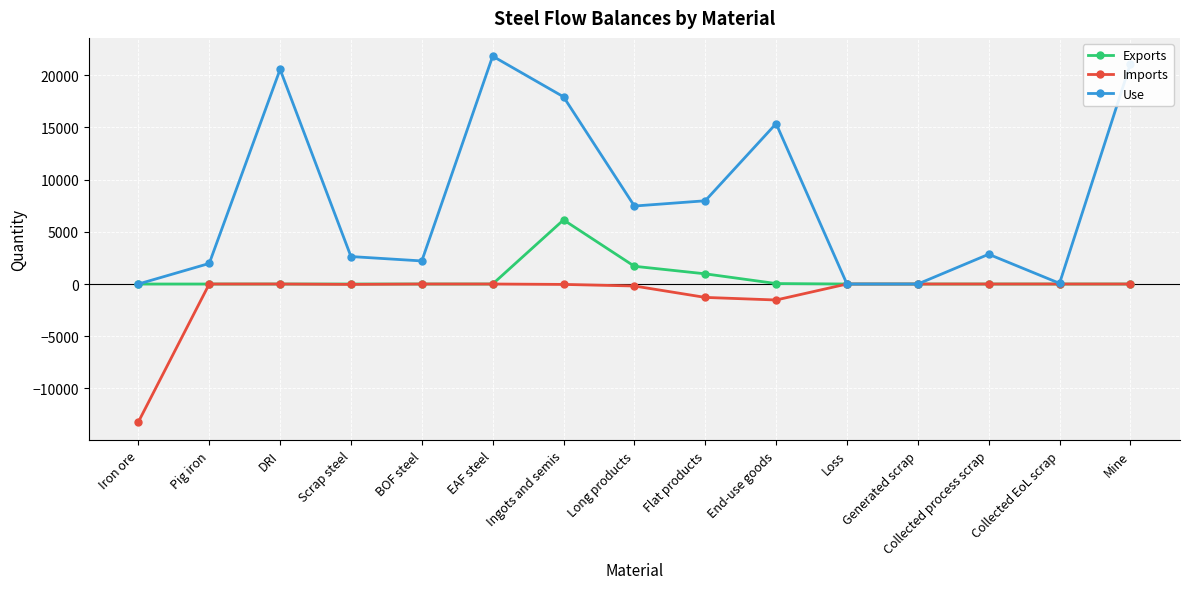

True or false: Exports has more than 0 points higher than both neighbors.

True